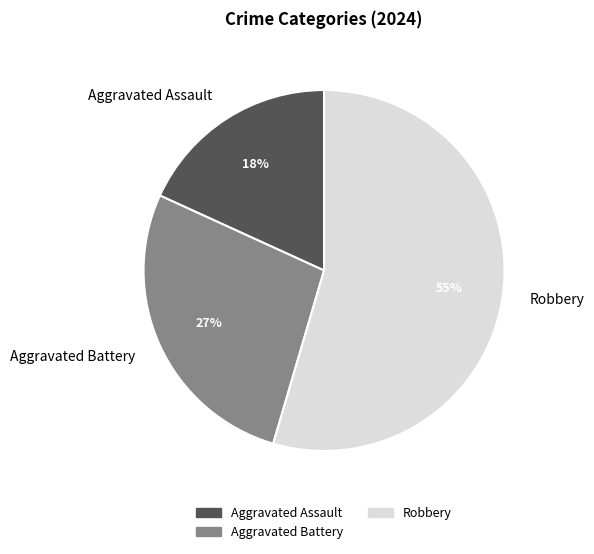

How many slices are in this pie chart?

3